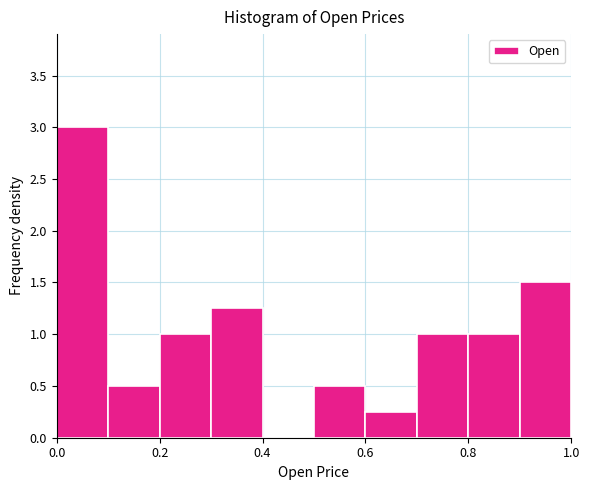

Reading left to right, transcribe this chart: for each bar, give the range it covers on the x-axis and its height. The values are not printed on the chart, so give them approximately, as read against the axis.

0.0 to 0.1: 3.00
0.1 to 0.2: 0.50
0.2 to 0.3: 1.00
0.3 to 0.4: 1.25
0.4 to 0.5: 0
0.5 to 0.6: 0.50
0.6 to 0.7: 0.25
0.7 to 0.8: 1.00
0.8 to 0.9: 1.00
0.9 to 1.0: 1.50